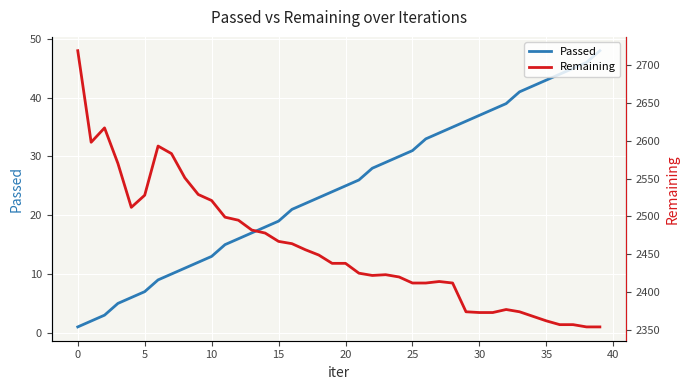

True or false: Passed and Remaining intersect in this chart.

False